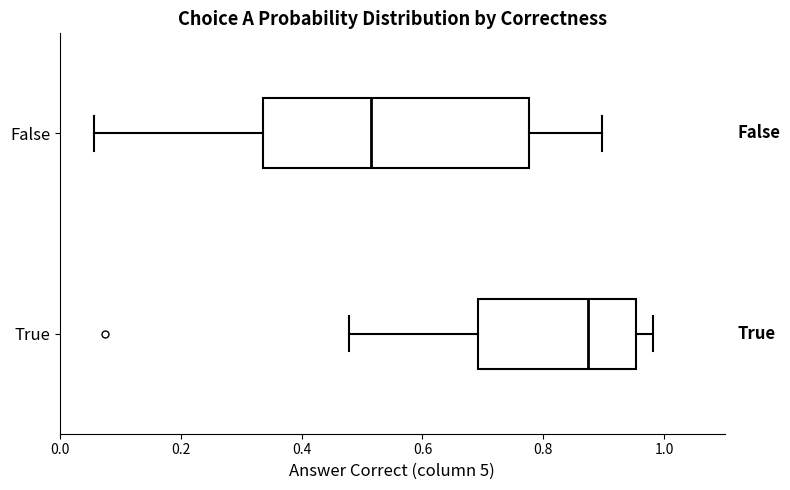

Which box's median line is the furthest to the left?

False